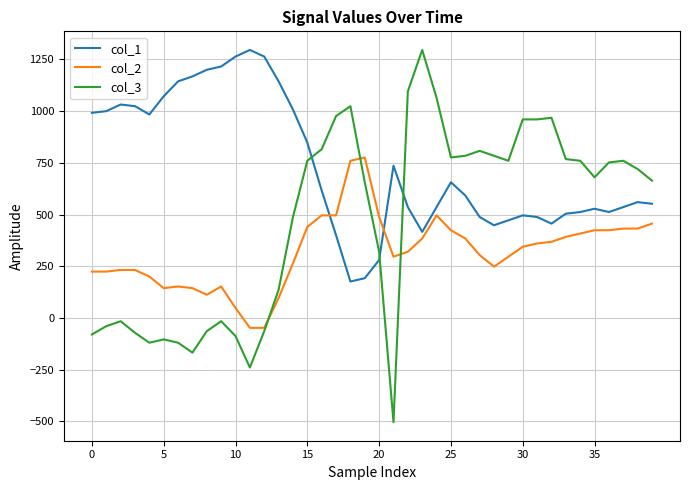

Reading left to right, what are all the values shown in this chart?

col_1: 992	1000	1032	1024	984	1072	1144	1168	1200	1216	1264	1296	1264	1144	1008	848	616	400	176	192	280	736	536	416	536	656	592	488	448	472	496	488	456	504	512	528	512	536	560	552
col_2: 224	224	232	232	200	144	152	144	112	152	48	-48	-48	96	264	440	496	496	760	776	488	296	320	384	496	424	384	304	248	296	344	360	368	392	408	424	424	432	432	456
col_3: -80	-40	-16	-72	-120	-104	-120	-168	-64	-16	-88	-240	-64	136	488	760	816	976	1024	656	320	-504	1096	1296	1064	776	784	808	784	760	960	960	968	768	760	680	752	760	720	664